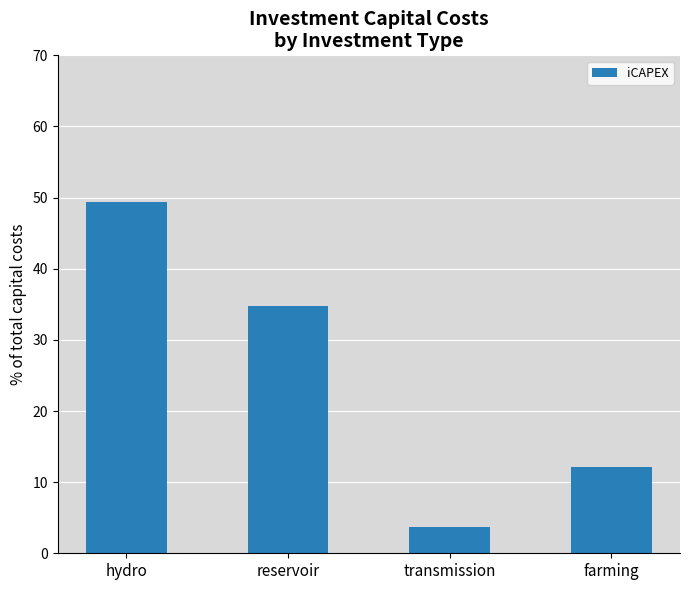

Does the chart contain any negative values?

No